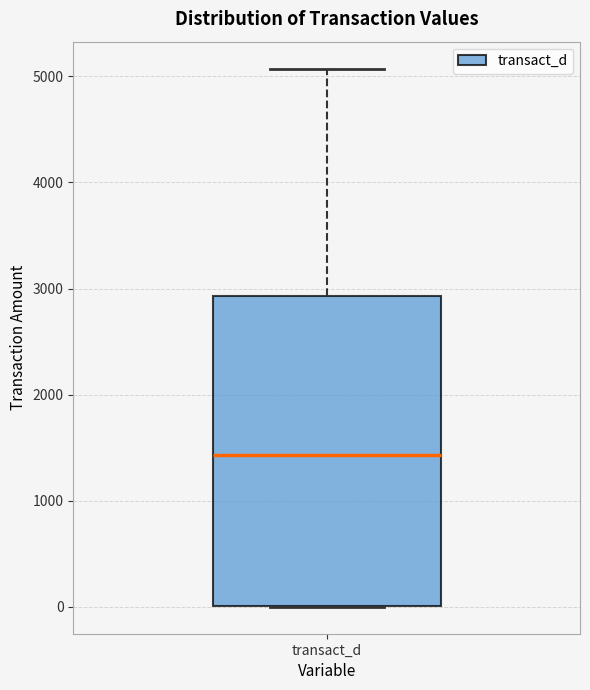

Transcribe this box plot: give where the median line is, the range the box spans, and where the two whiskers end, as read against the y-axis. The values are not printed on the chart, so give them approximately, as read against the axis.

median 1400, box 0 to 2900, whiskers 0 to 5100